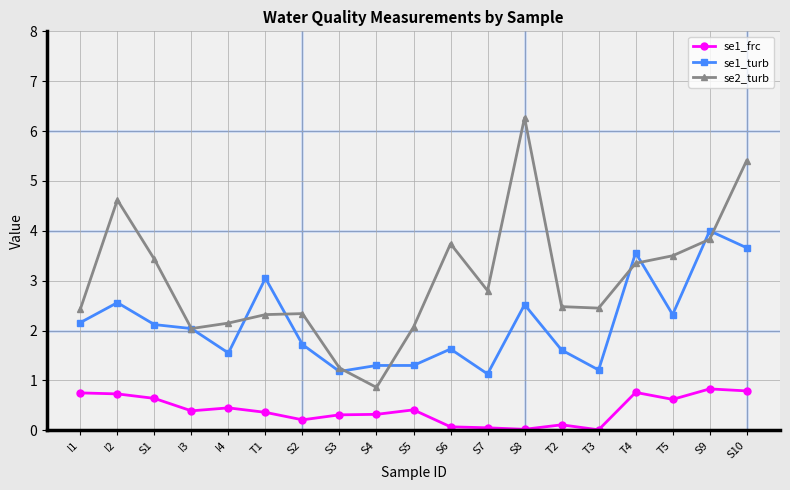

Is the value of se1_turb at S8 greater than the value of se2_turb at S10?

No